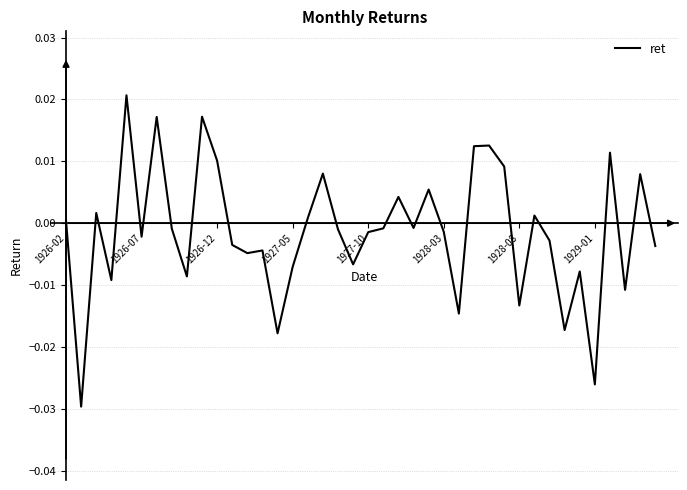

Does the chart have visible grid lines?

Yes